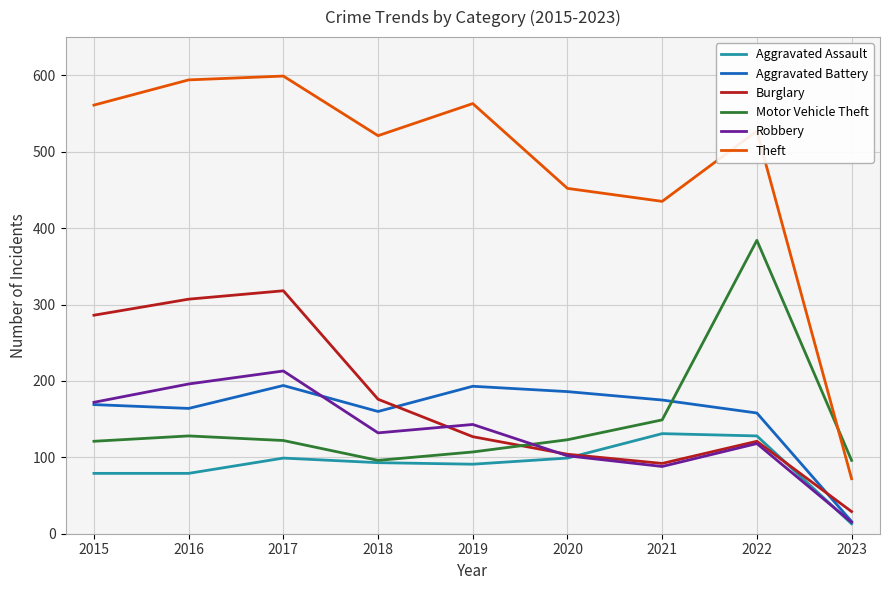

Which series has the largest total across all categories?

Theft